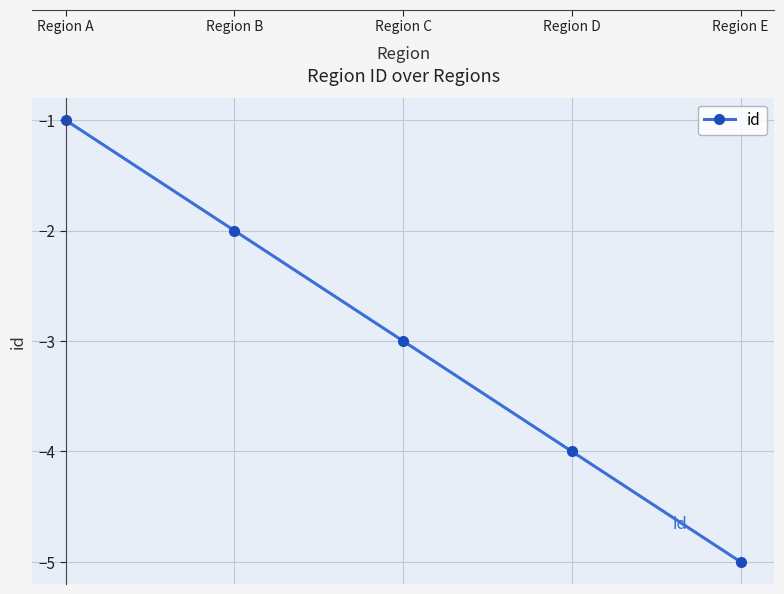

List the labels in order of value, largest first.

Region A, Region B, Region C, Region D, Region E